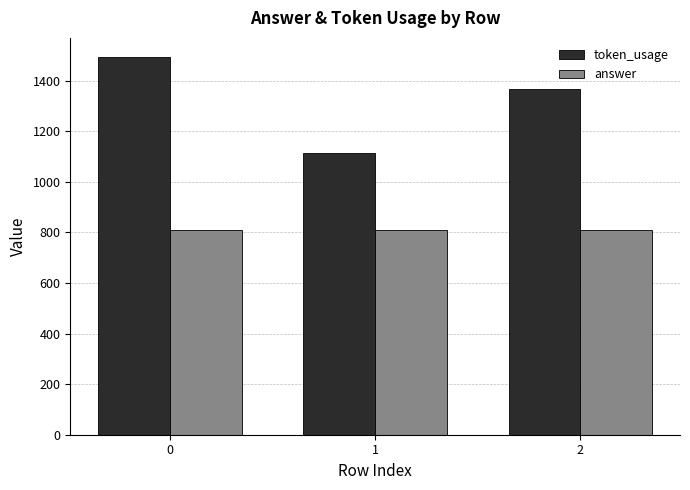

Reading left to right, what are all the values shown in this chart?

token_usage: 1494	1112	1367
answer: 809	809	809